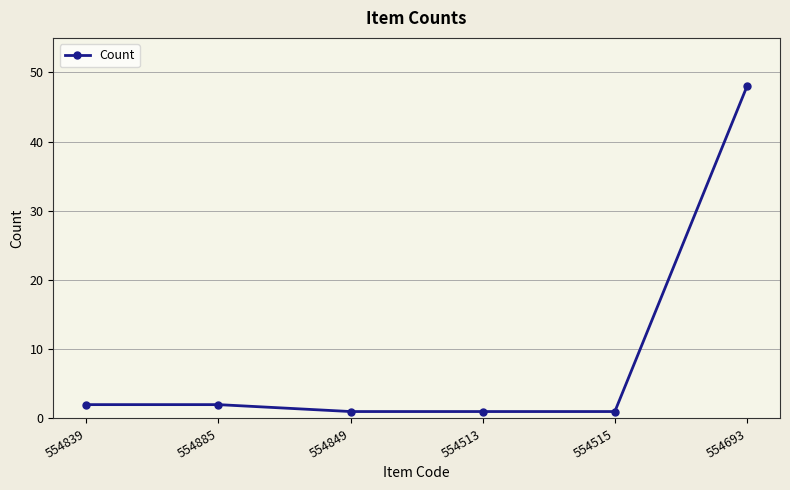

What is the label of the 6th point from the left?

554693